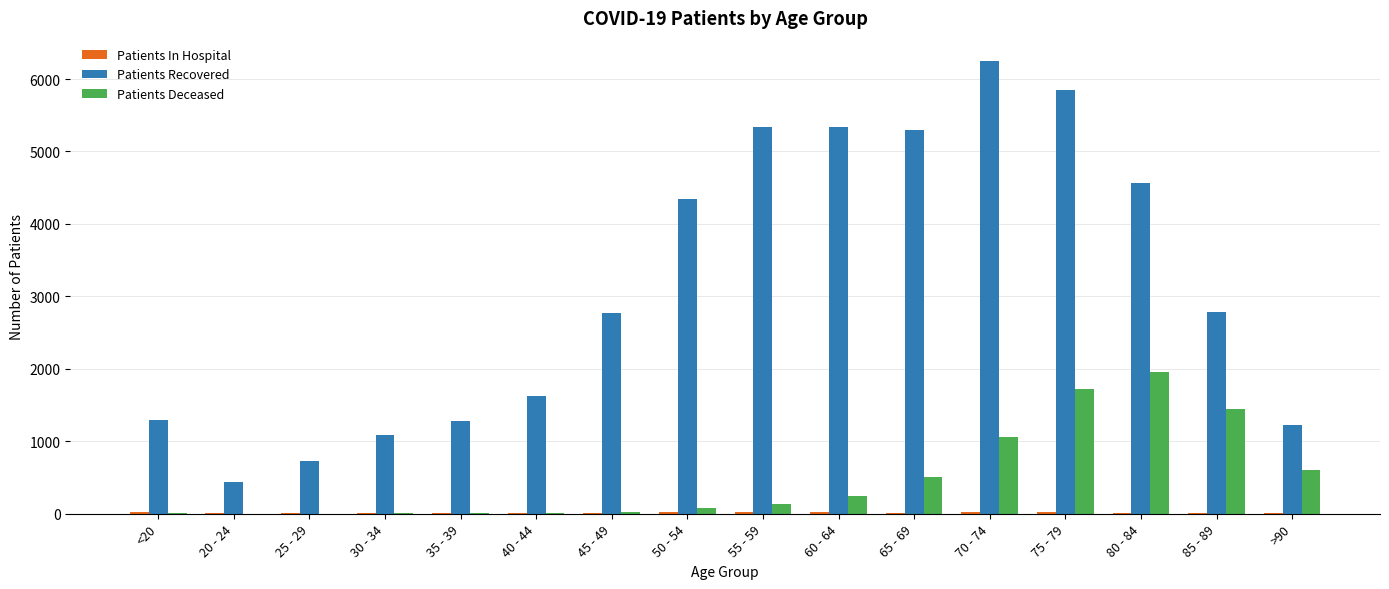

What is the approximate value of Patients Recovered at 75 - 79?

5854